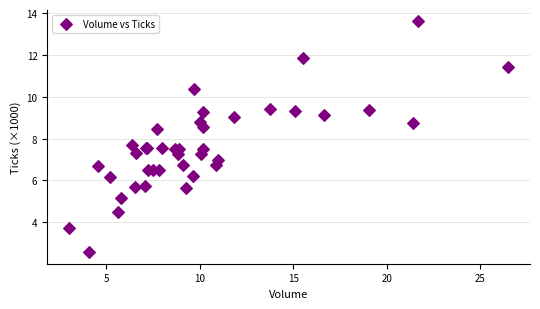

What Y value in the scatter plot is closest to 8?

7.7